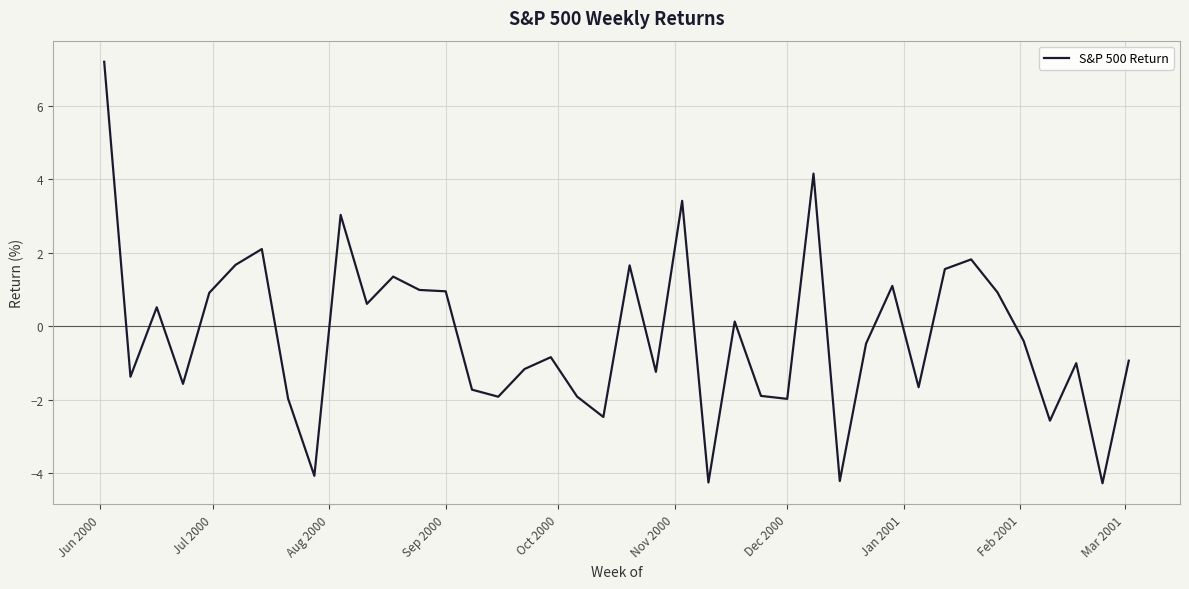

What is the difference between the maximum and minimum values?

11.5